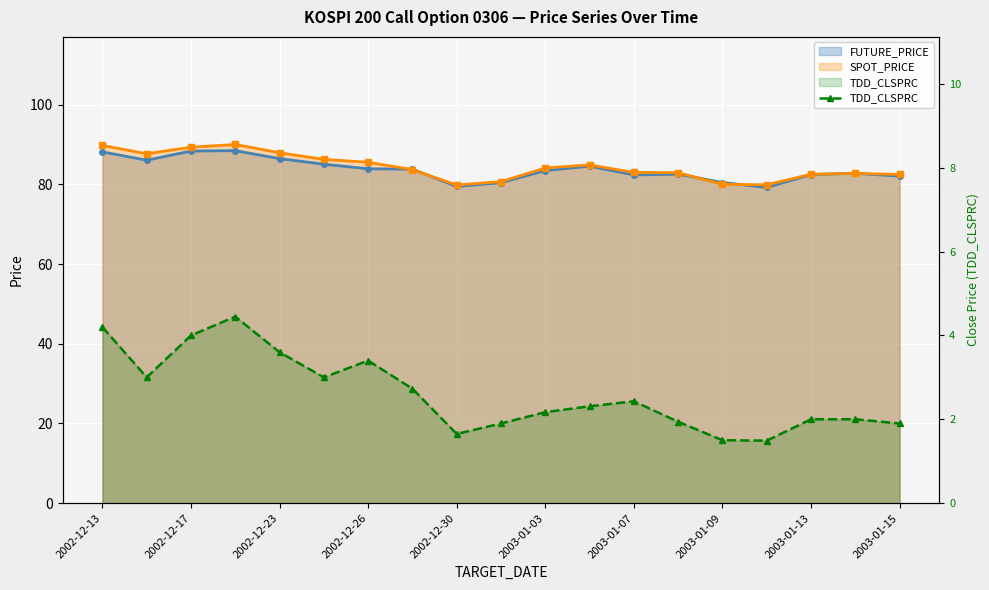

Approximately how many times larger is the value at 2003-01-09 compared to 2003-01-03?

0.7